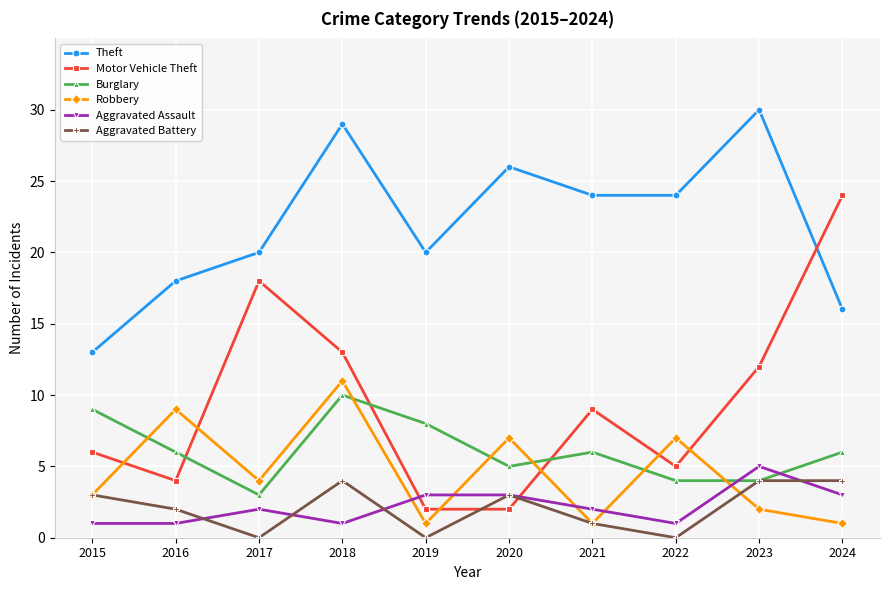

Where is the first local maximum for Robbery?

2016